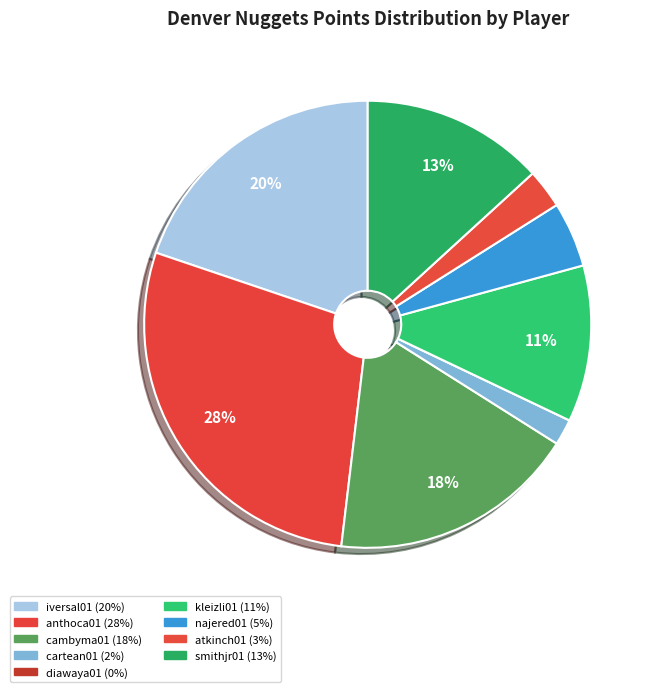

Rank the categories by value from highest to lowest.

anthoca01, iversal01, cambyma01, smithjr01, kleizli01, najered01, atkinch01, cartean01, diawaya01